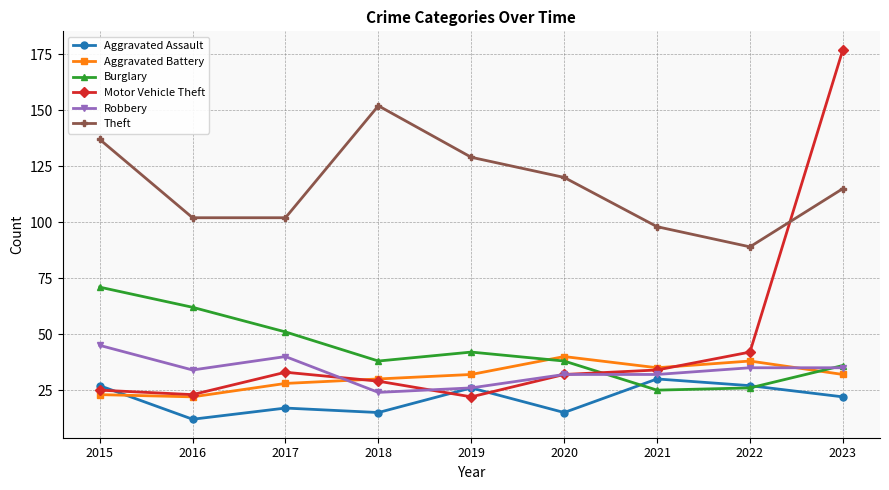

What is the spread (max minus min) of values at 2022?

63